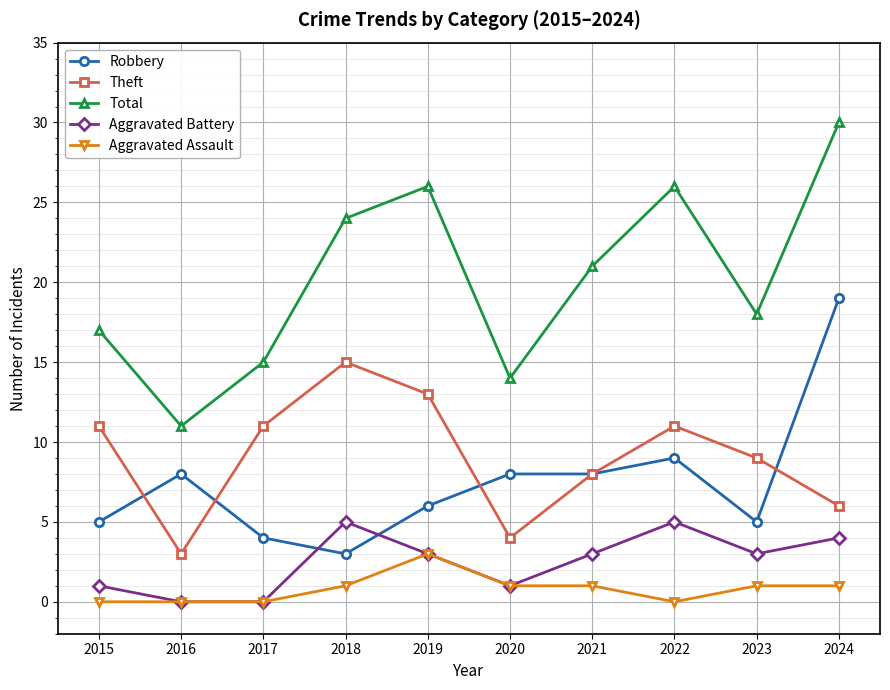

At which label does Aggravated Battery first exceed 3?

2018